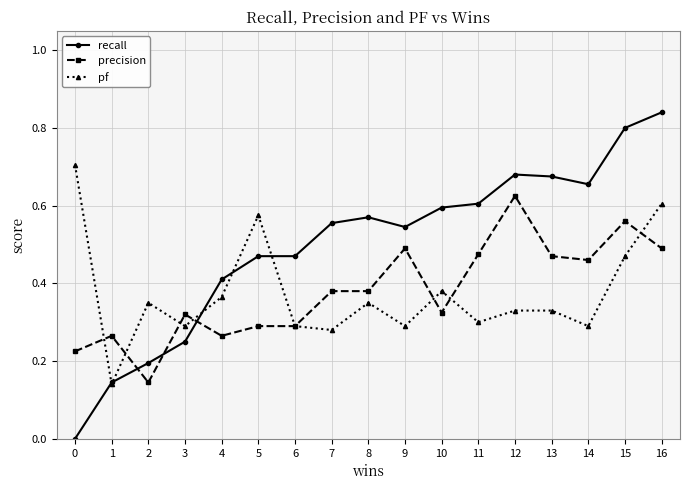

True or false: precision and recall cross at least once.

True